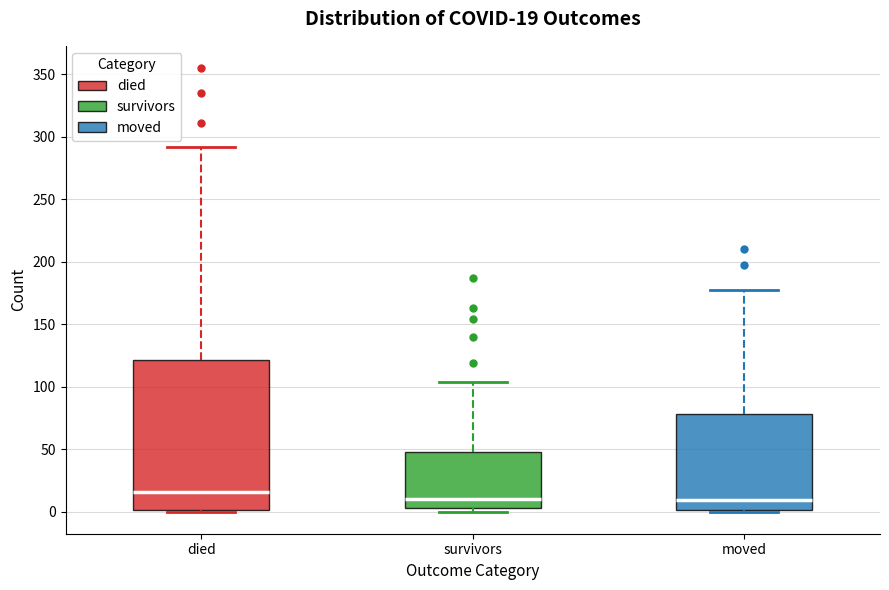

Comparing the boxes themselves (not the whiskers), which one is the tallest?

died